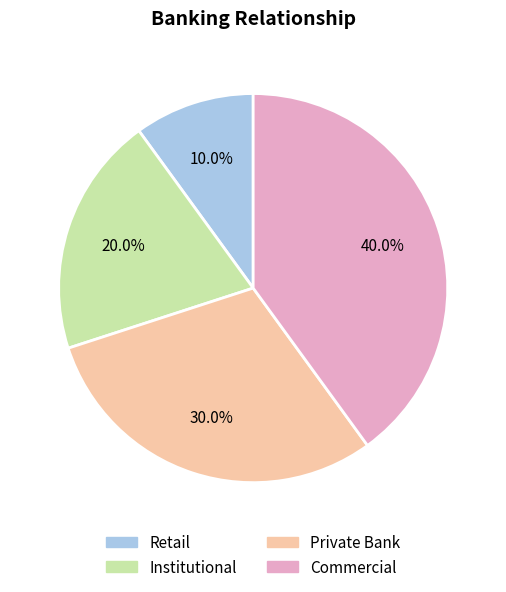

To the nearest percent, what is the difference between the largest and smallest slice percentages?

30%